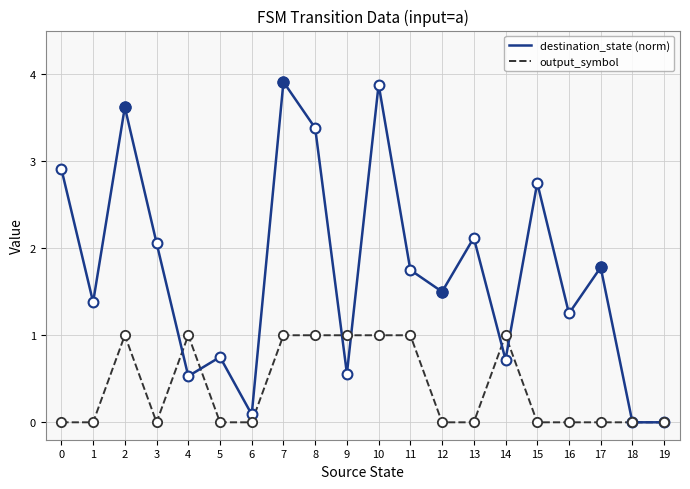

Which series has the largest total across all categories?

destination_state (norm)